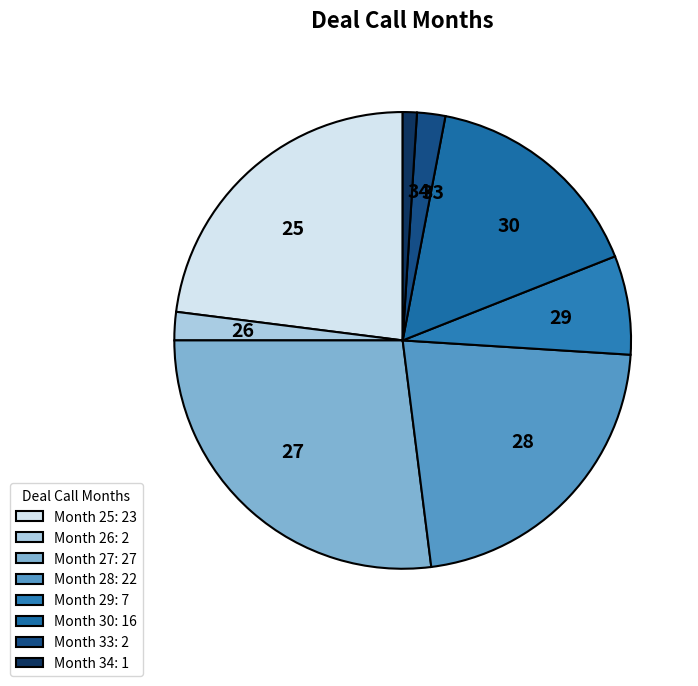

Count the number of slices in the pie.

8